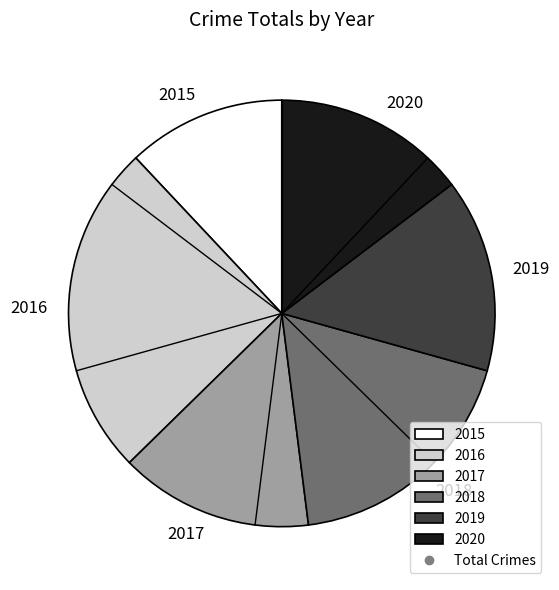

Which category has the biggest portion of the pie?

2016